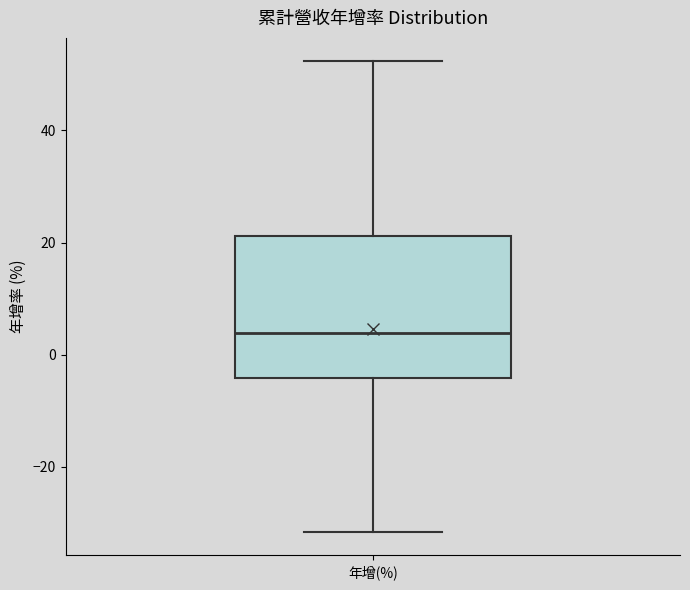

Transcribe this box plot: give where the median line is, the range the box spans, and where the two whiskers end, as read against the y-axis. The values are not printed on the chart, so give them approximately, as read against the axis.

median 4, box -4 to 22, whiskers -32 to 52